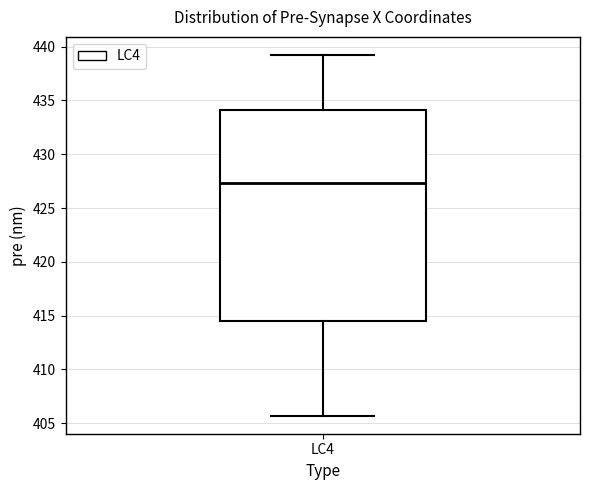

Transcribe this box plot: give where the median line is, the range the box spans, and where the two whiskers end, as read against the y-axis. The values are not printed on the chart, so give them approximately, as read against the axis.

median 427.5, box 414.5 to 434.0, whiskers 405.5 to 439.0